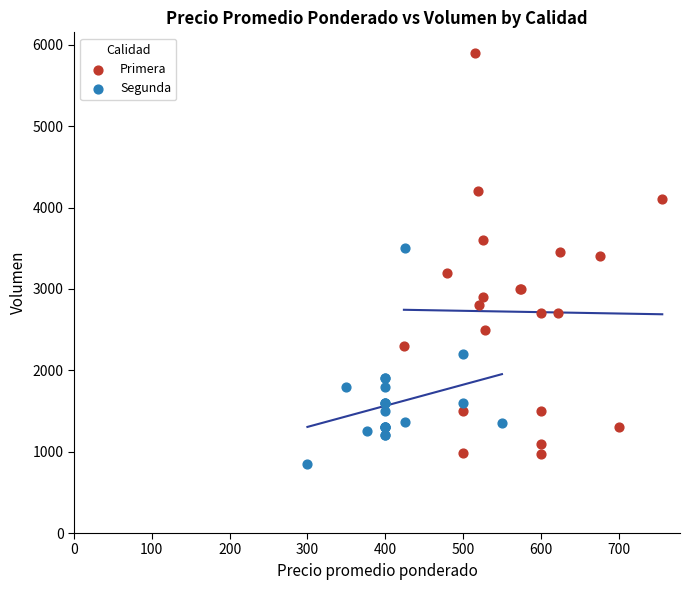

Which series reaches the maximum Y coordinate?

Primera